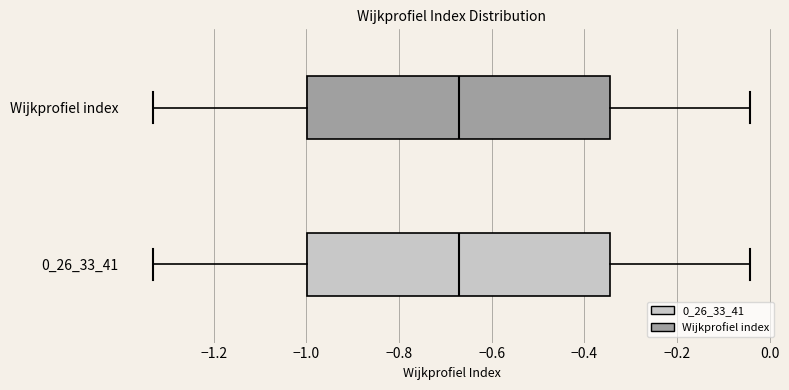

Reading bottom to top, transcribe this box plot: for each box, give where its median line is, the range the box spans, and where its two whiskers end, as read against the x-axis. The values are not printed on the chart, so give them approximately, as read against the axis.

0_26_33_41: median -0.68, box -1.00 to -0.34, whiskers -1.34 to -0.04
Wijkprofiel index: median -0.68, box -1.00 to -0.34, whiskers -1.34 to -0.04